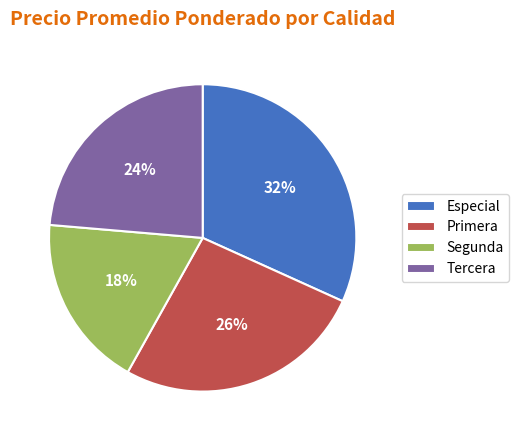

To the nearest percent, what is the average slice percentage?

25%